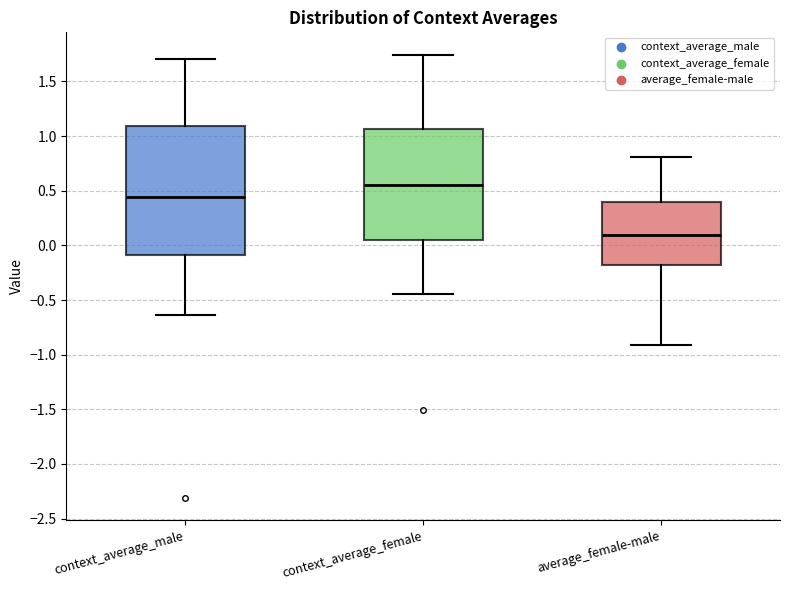

Reading left to right, read every box against the y-axis: the position of its median line, the range the box covers, and the ends of its whiskers. The values are not printed on the chart, so give them approximately, as read against the axis.

context_average_male: median 0.45, box -0.10 to 1.10, whiskers -0.65 to 1.70
context_average_female: median 0.55, box 0.05 to 1.05, whiskers -0.45 to 1.75
average_female-male: median 0.10, box -0.20 to 0.40, whiskers -0.90 to 0.80